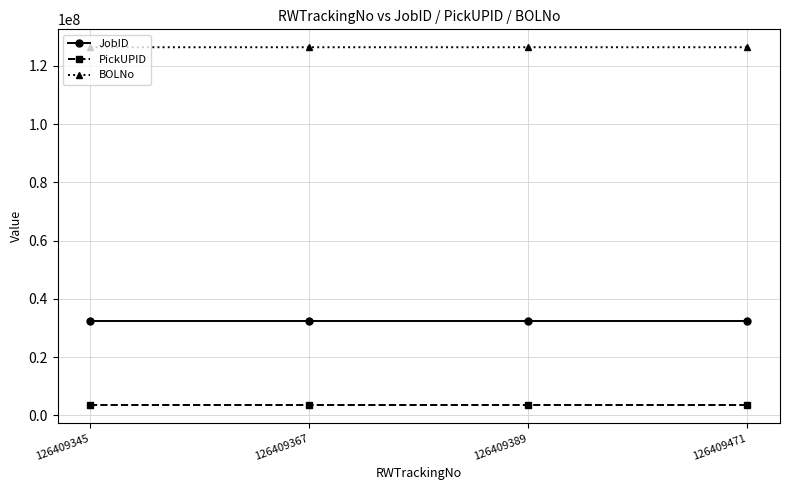

What is the total value across all series at 126409389?

162286076